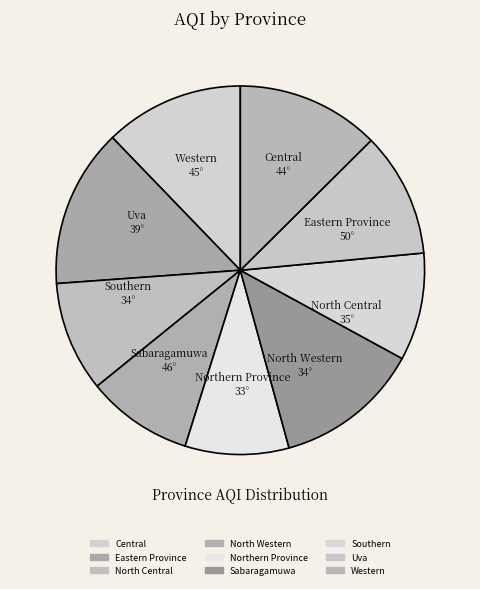

Is it true that Western is 24% of the pie?

False